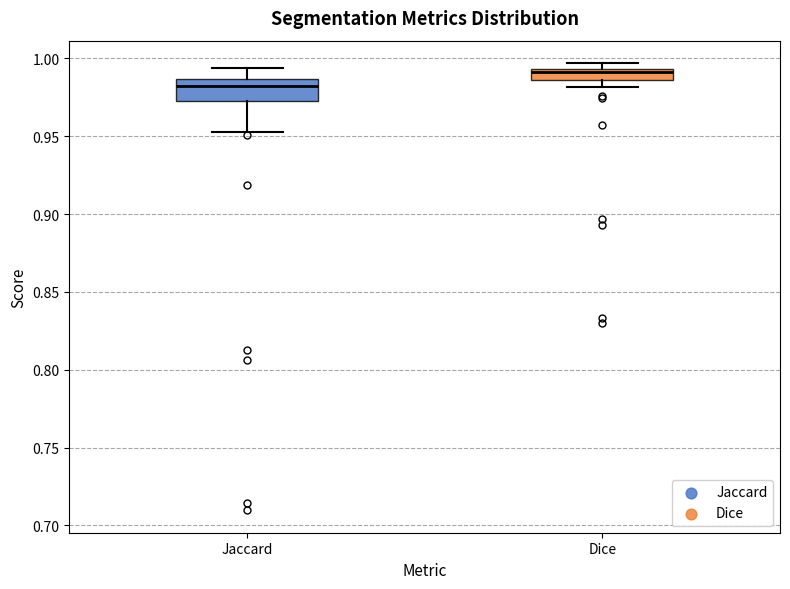

Where does the lower whisker of the box for Jaccard end on the y-axis? The values are not printed on the chart, so give them approximately, as read against the axis.

0.950